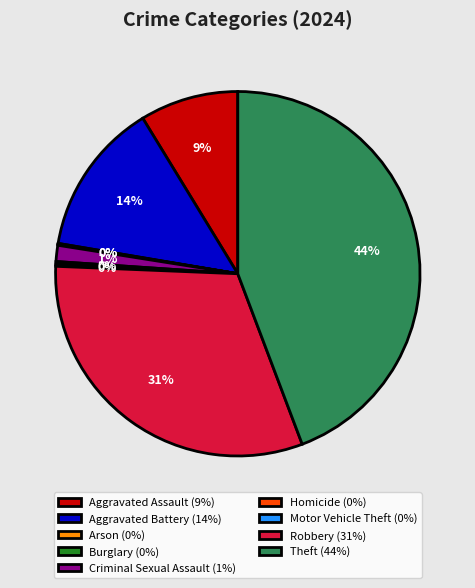

Do Theft (44%) and Aggravated Assault (9%) together represent more than half of the pie?

Yes